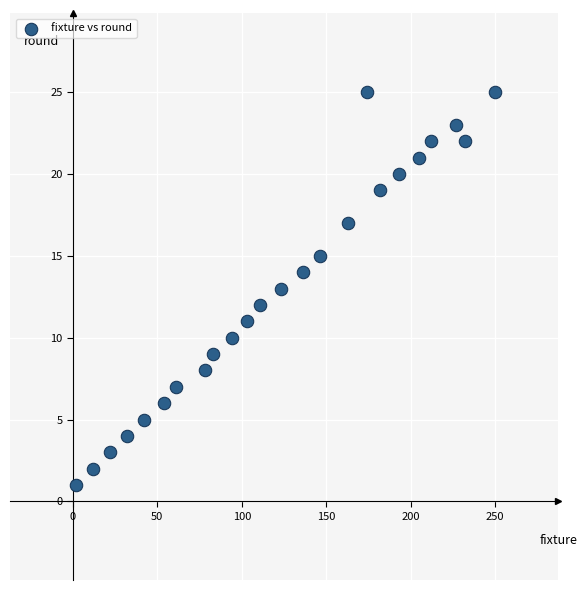

What is the range of Y values (max minus min)?

24